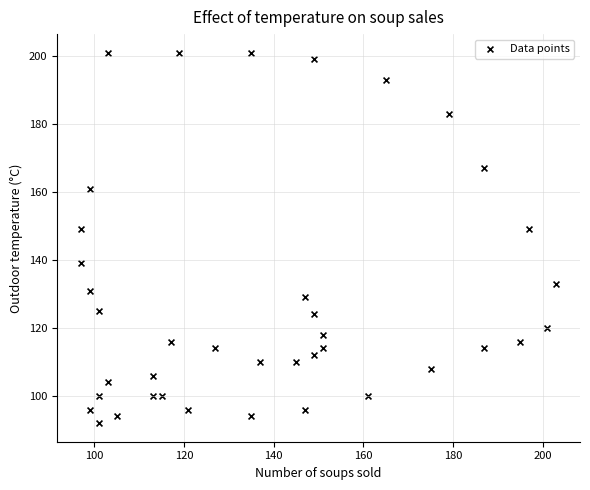

What is the range of Y values (max minus min)?

109